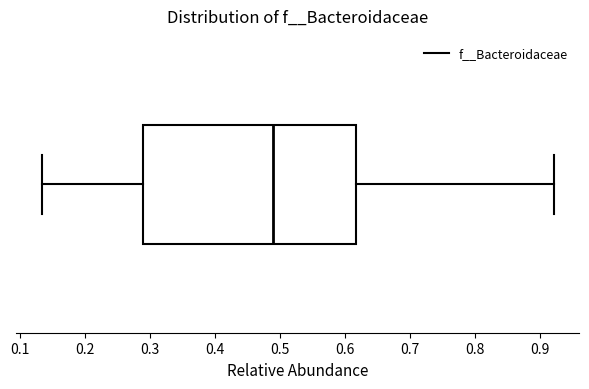

Where does the median line of the box sit on the x-axis? The values are not printed on the chart, so give them approximately, as read against the axis.

0.49